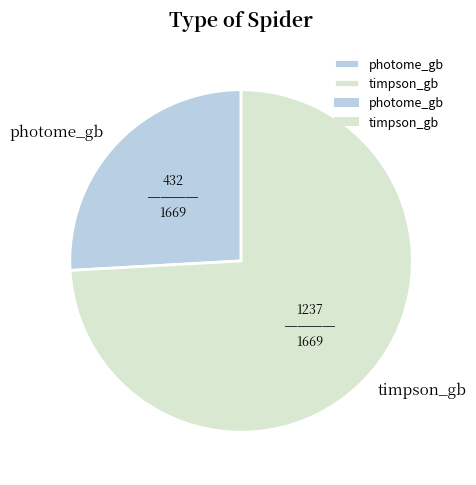

Count the number of slices in the pie.

2